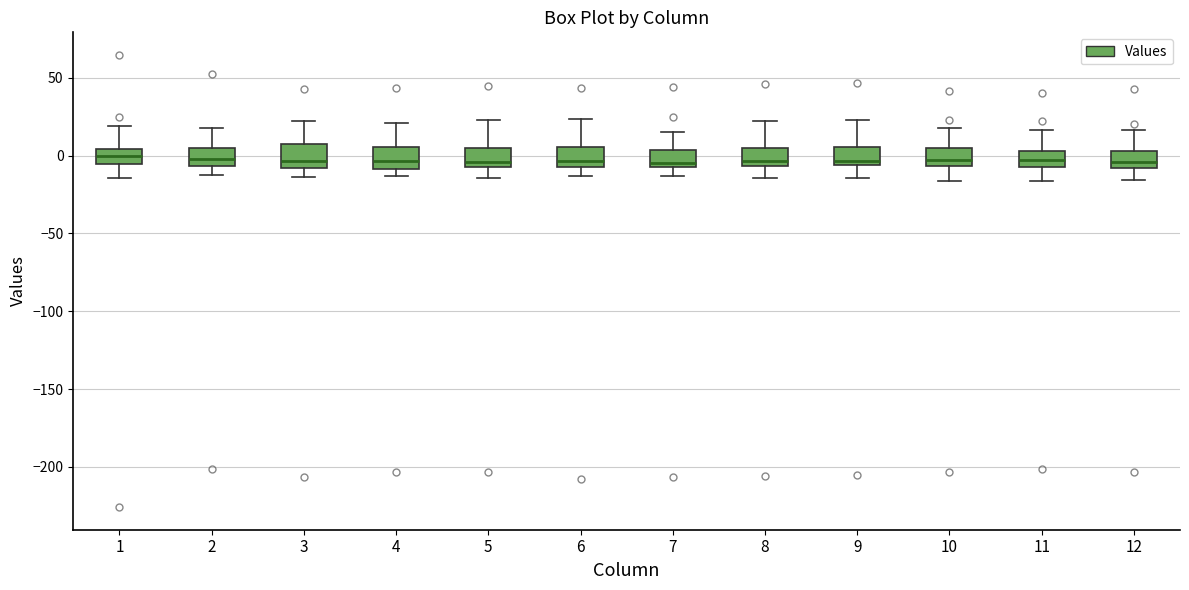

Reading left to right, transcribe this box plot: for each box, give where its median line is, the range the box spans, and where its two whiskers end, as read against the y-axis. The values are not printed on the chart, so give them approximately, as read against the axis.

1: median 0, box -5 to 5, whiskers -15 to 20
2: median 0, box -5 to 5, whiskers -15 to 20
3: median -5, box -10 to 5, whiskers -15 to 20
4: median -5, box -10 to 5, whiskers -15 to 20
5: median -5 (just above the box's lower edge), box -5 to 5, whiskers -15 to 25
6: median -5 (just above the box's lower edge), box -5 to 5, whiskers -15 to 25
7: median -5, box -10 to 5, whiskers -15 to 15
8: median -5 (just above the box's lower edge), box -5 to 5, whiskers -15 to 20
9: median -5 (just above the box's lower edge), box -5 to 5, whiskers -15 to 25
10: median -5 (just above the box's lower edge), box -5 to 5, whiskers -15 to 20
11: median -5, box -10 to 5, whiskers -15 to 15
12: median -5, box -10 to 5, whiskers -15 to 15